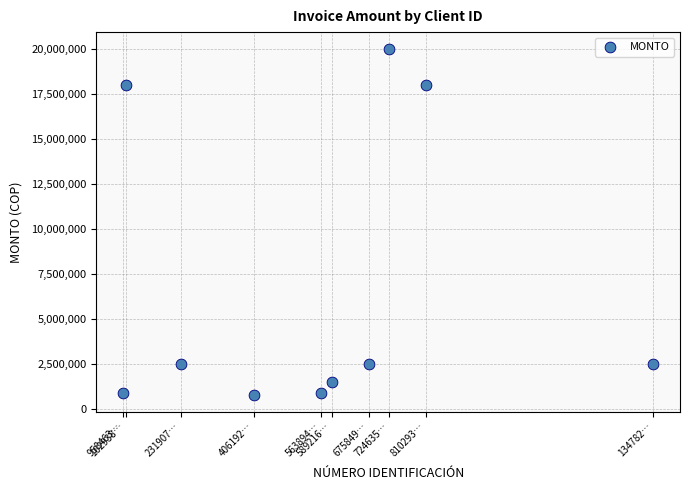

What is the range of X values (max minus min)?

1251982740